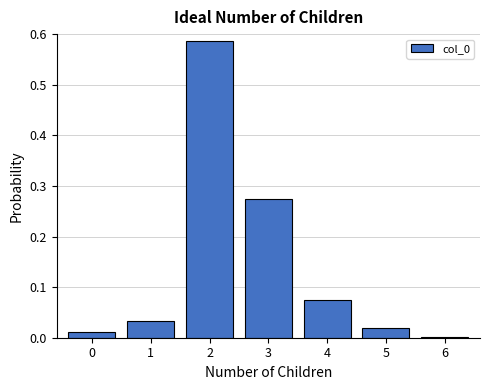

What is the change in value from 0 to 4?

+0.1